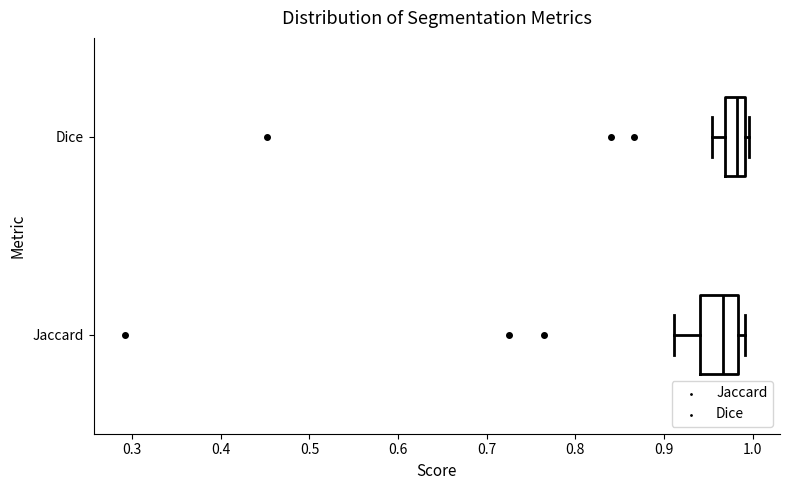

Comparing the boxes themselves (not the whiskers), which one is the widest?

Jaccard